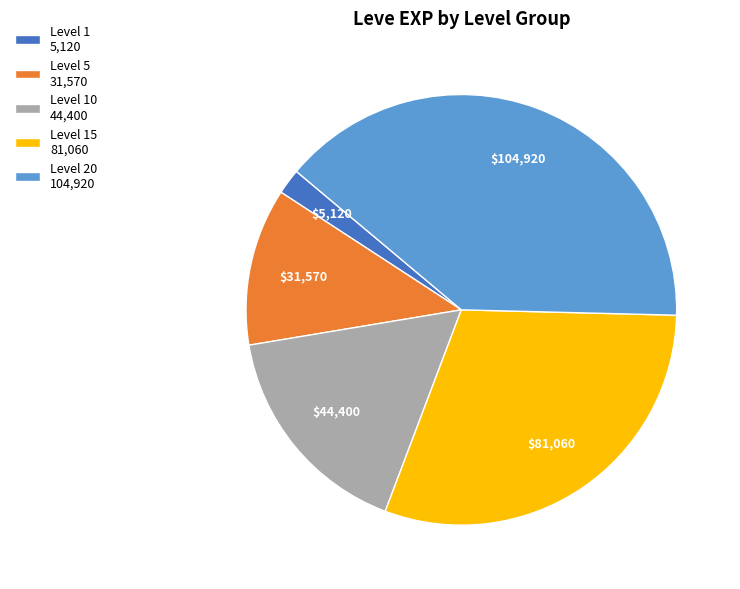

True or false: Level 10 44,400 accounts for 4% of the total.

False